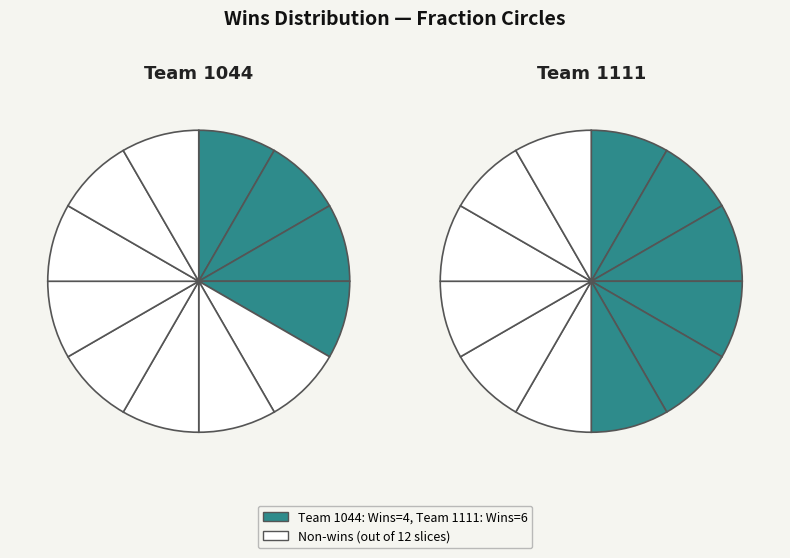

The 1111 slice represents 68% of the pie. True or false?

False